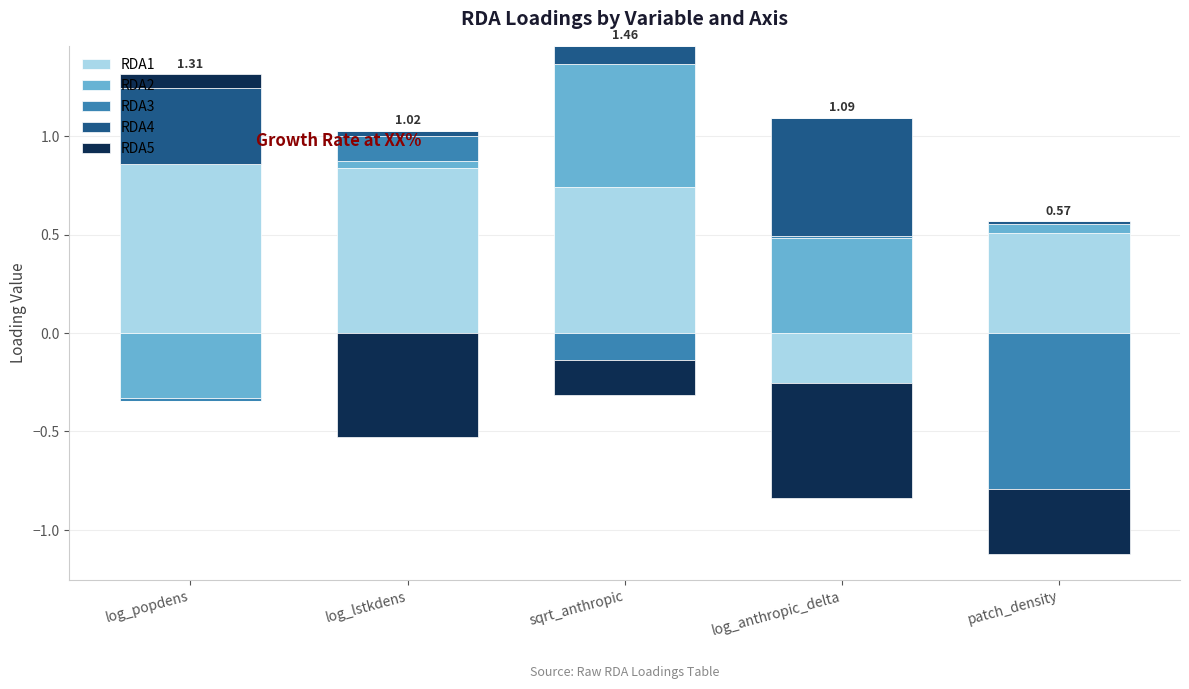

At which label does RDA2 reach its minimum?

log_popdens